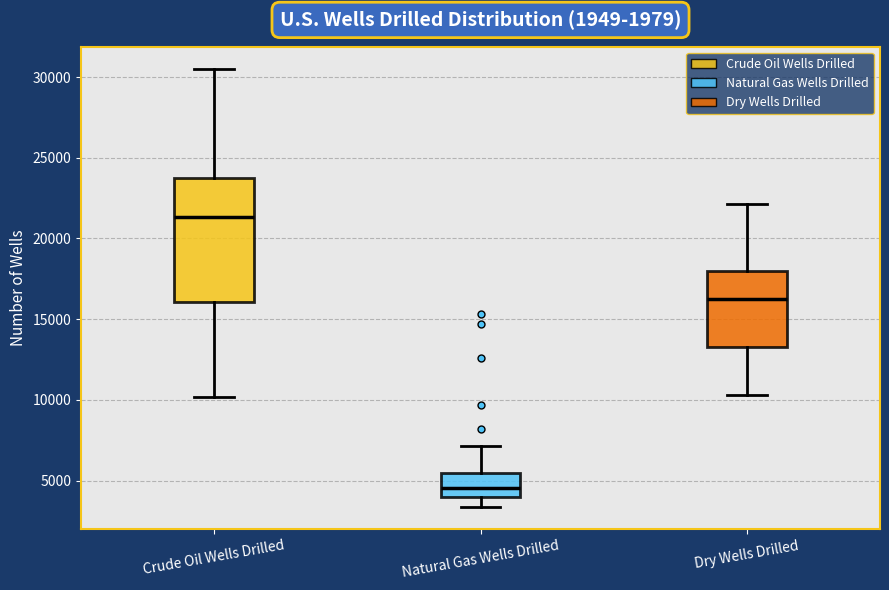

Comparing the boxes themselves (not the whiskers), which one is the tallest?

Crude Oil Wells Drilled